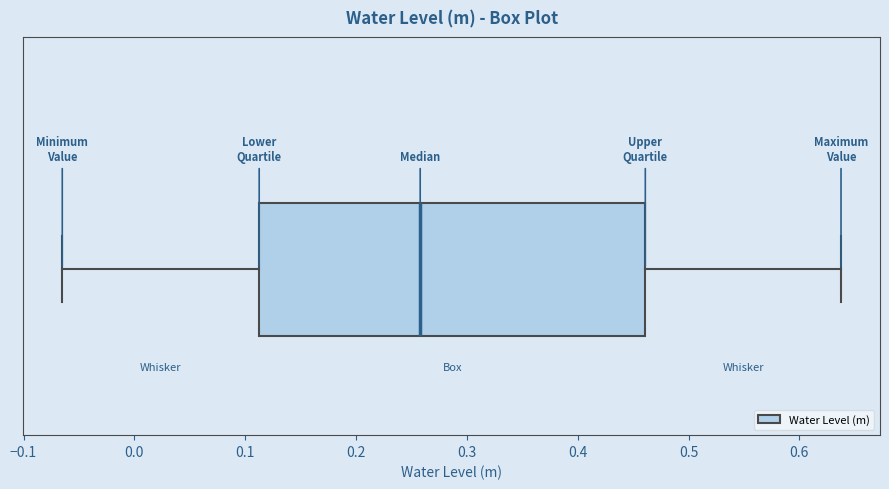

Where does the median line of the box sit on the x-axis? The values are not printed on the chart, so give them approximately, as read against the axis.

0.26